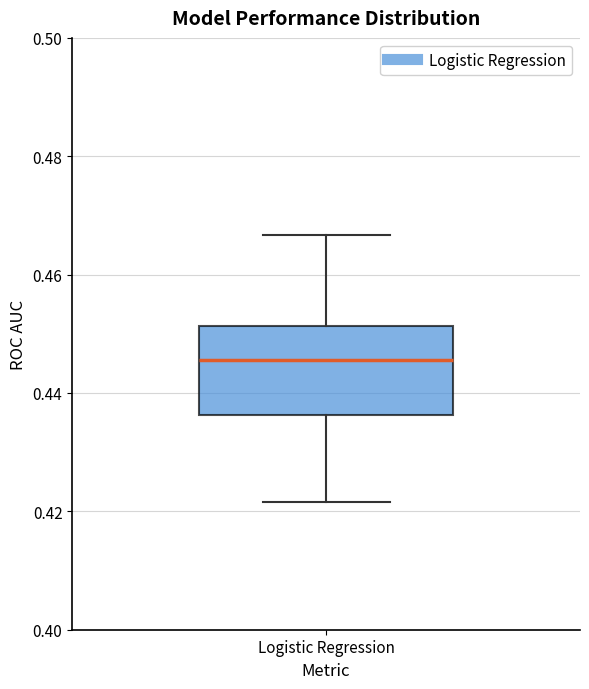

Transcribe this box plot: give where the median line is, the range the box spans, and where the two whiskers end, as read against the y-axis. The values are not printed on the chart, so give them approximately, as read against the axis.

median 0.446, box 0.436 to 0.452, whiskers 0.422 to 0.466